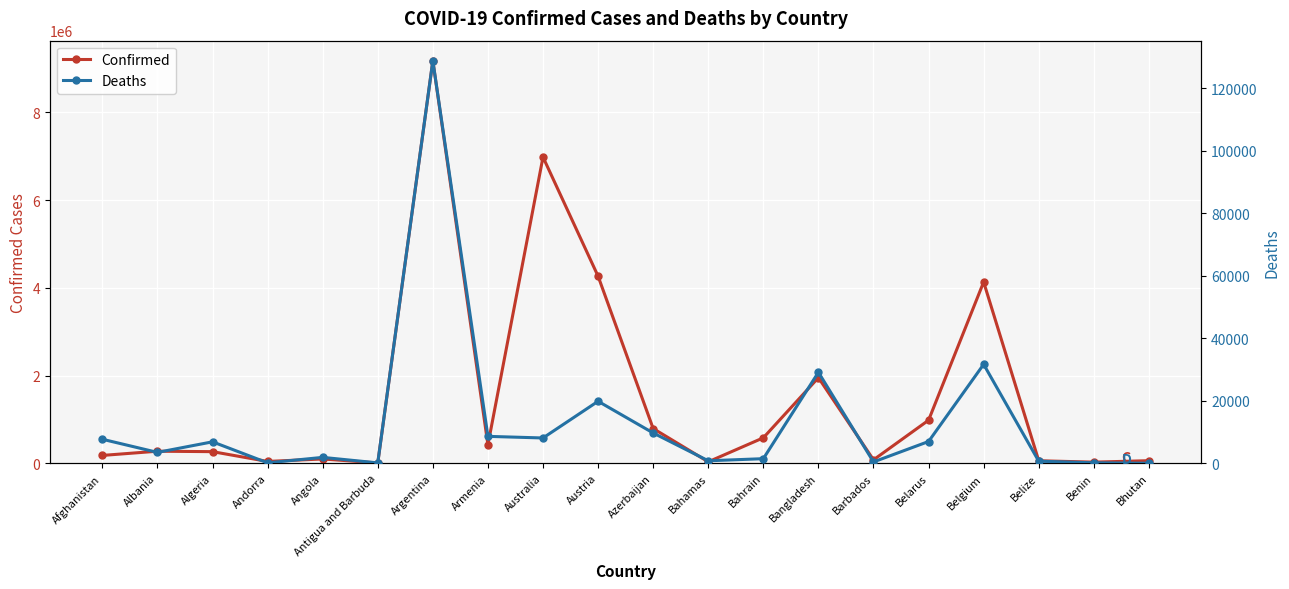

At how many categories does at least one series exceed 7546810?

1